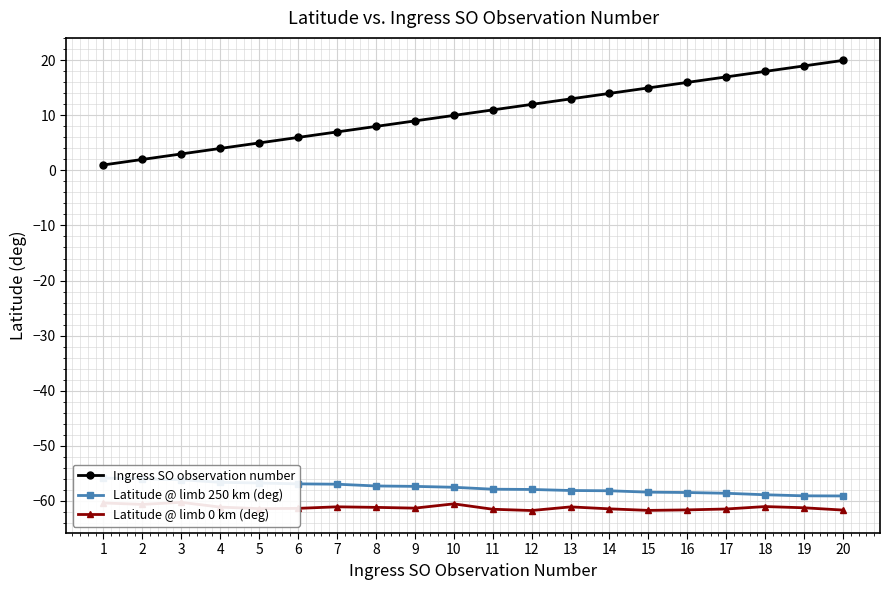

True or false: Ingress SO observation number and Latitude @ limb 0 km (deg) cross at least once.

False